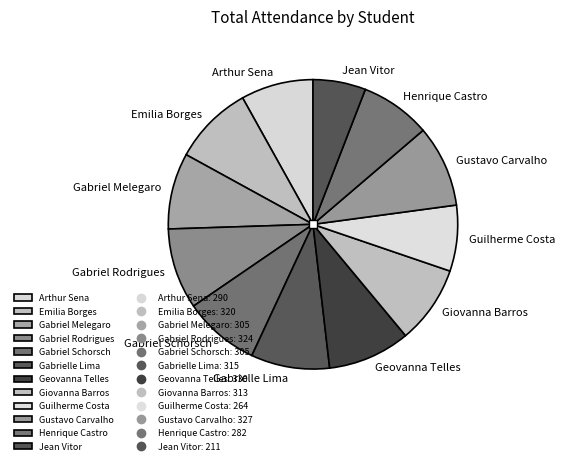

The Giovanna Barros slice represents 9% of the pie. True or false?

True